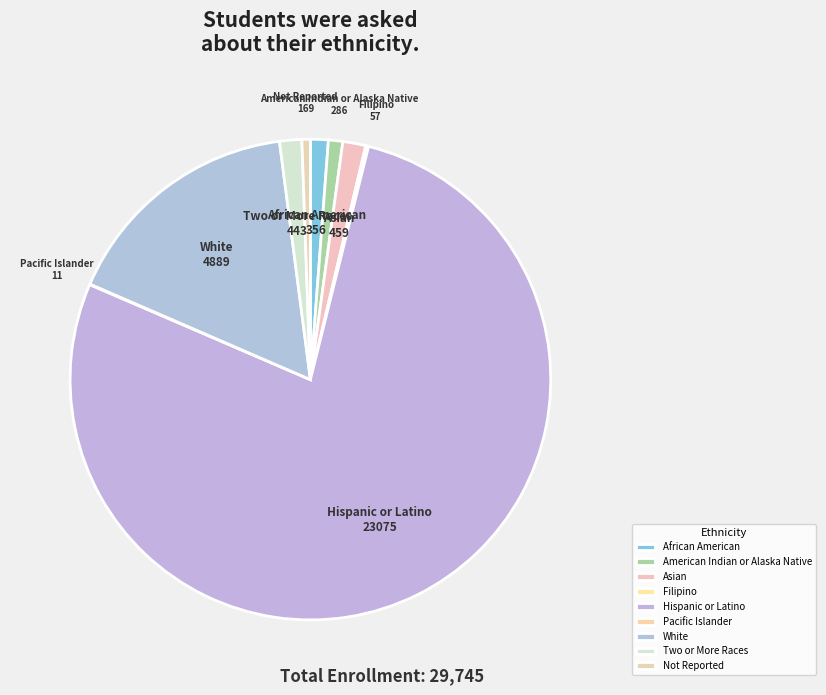

True or false: Asian accounts for 13% of the total.

False